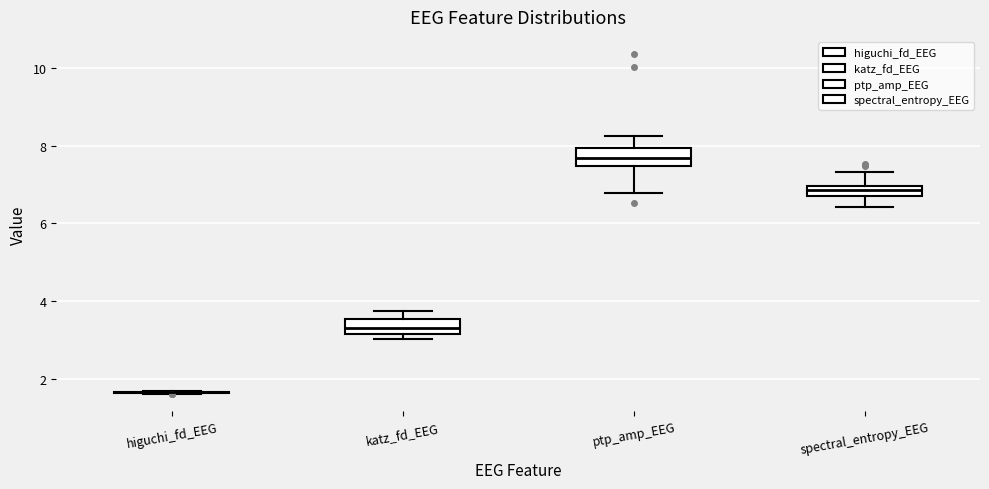

Where is the upper edge of the box for katz_fd_EEG on the y-axis? The values are not printed on the chart, so give them approximately, as read against the axis.

3.6